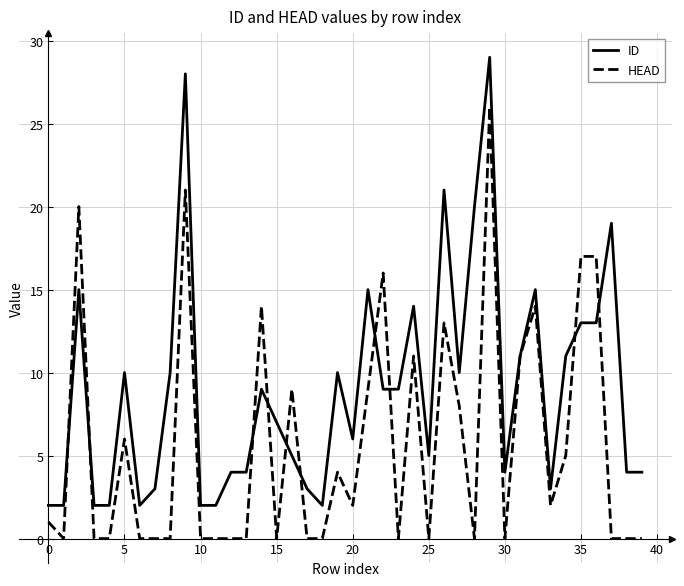

Which series ends up on top after the final intersection of ID and HEAD?

ID